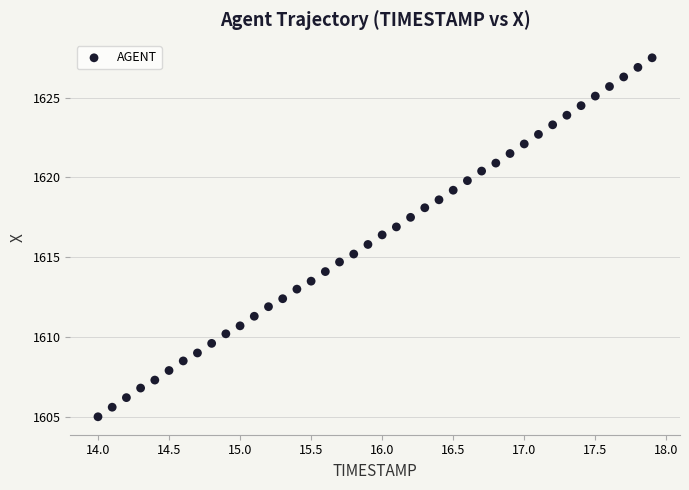

What is the range of Y values (max minus min)?

22.5